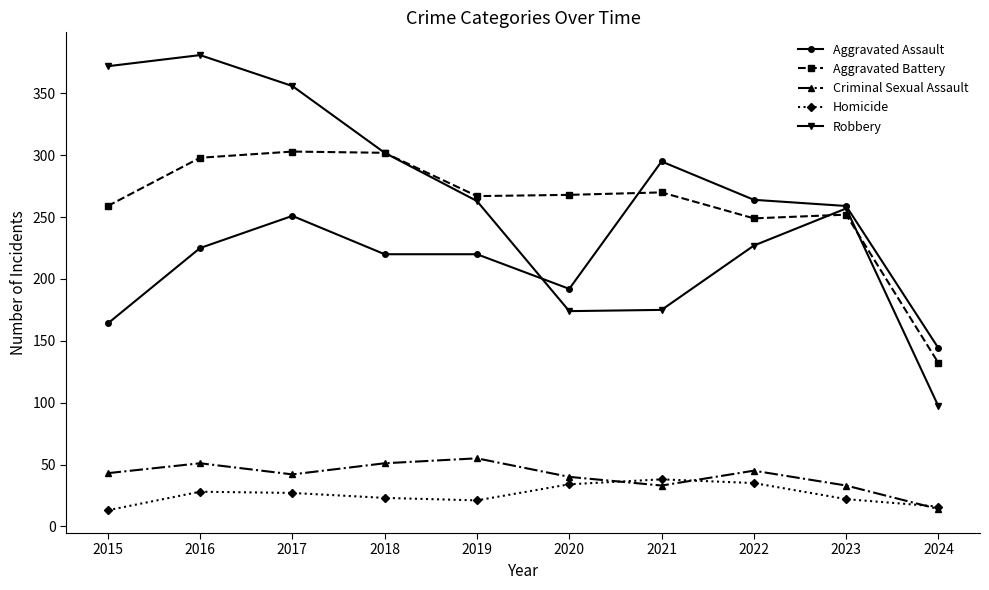

Does the chart display data point markers on the line(s)?

Yes